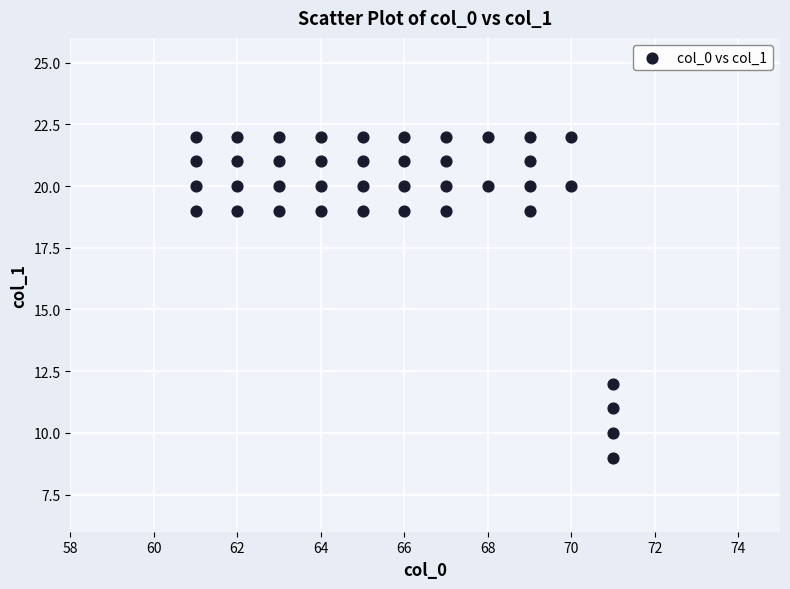

What Y value in the scatter plot is closest to 15?

12